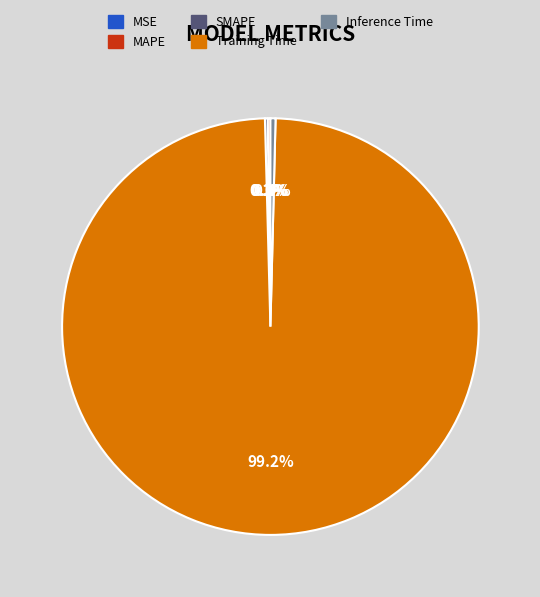

Which slice is the largest?

Training Time